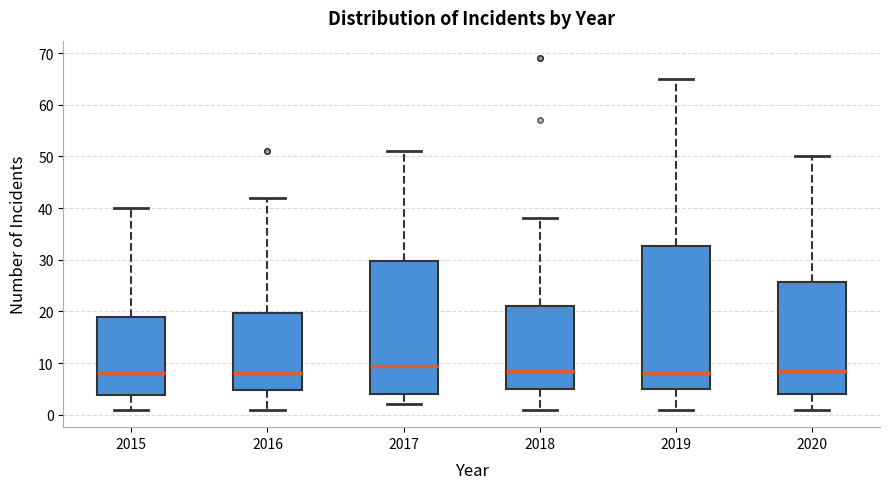

Reading left to right, read every box against the y-axis: the position of its median line, the range the box covers, and the ends of its whiskers. The values are not printed on the chart, so give them approximately, as read against the axis.

2015: median 8, box 4 to 19, whiskers 1 to 40
2016: median 8, box 5 to 20, whiskers 1 to 42
2017: median 10, box 4 to 30, whiskers 2 to 51
2018: median 9, box 5 to 21, whiskers 1 to 38
2019: median 8, box 5 to 33, whiskers 1 to 65
2020: median 9, box 4 to 26, whiskers 1 to 50